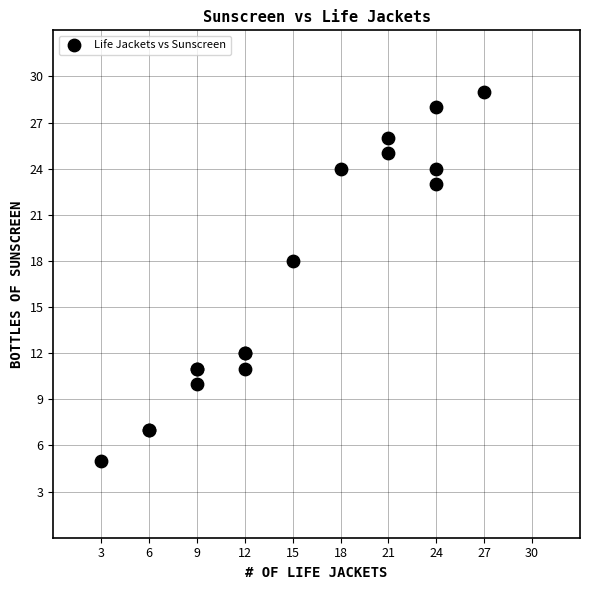

What Y value in the scatter plot is closest to 17?

18